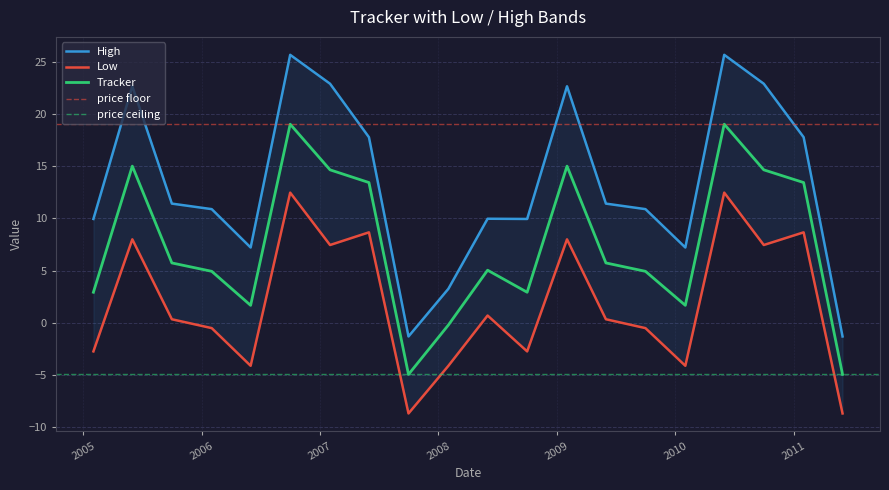

The value of Low at 2009-02-01 is 3.1. True or false?

False